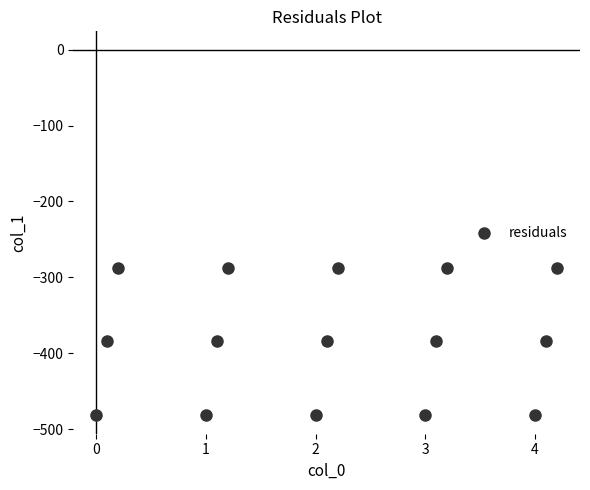

What is the range of X values (max minus min)?

4.2